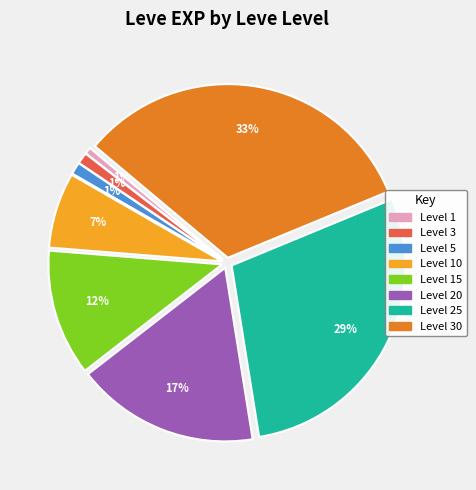

Between Level 25 and Level 15, which is larger?

Level 25